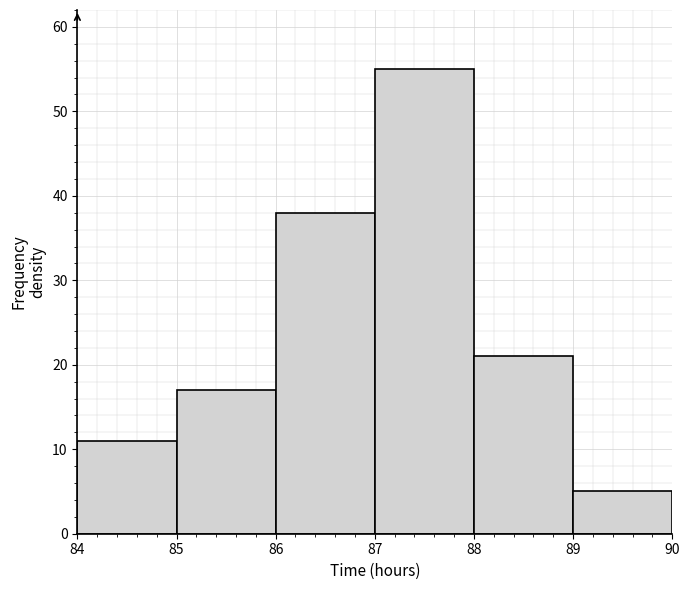

Reading left to right, transcribe this chart: for each bar, give the range it covers on the x-axis and its height. The values are not printed on the chart, so give them approximately, as read against the axis.

84 to 85: 11
85 to 86: 17
86 to 87: 38
87 to 88: 55
88 to 89: 21
89 to 90: 5